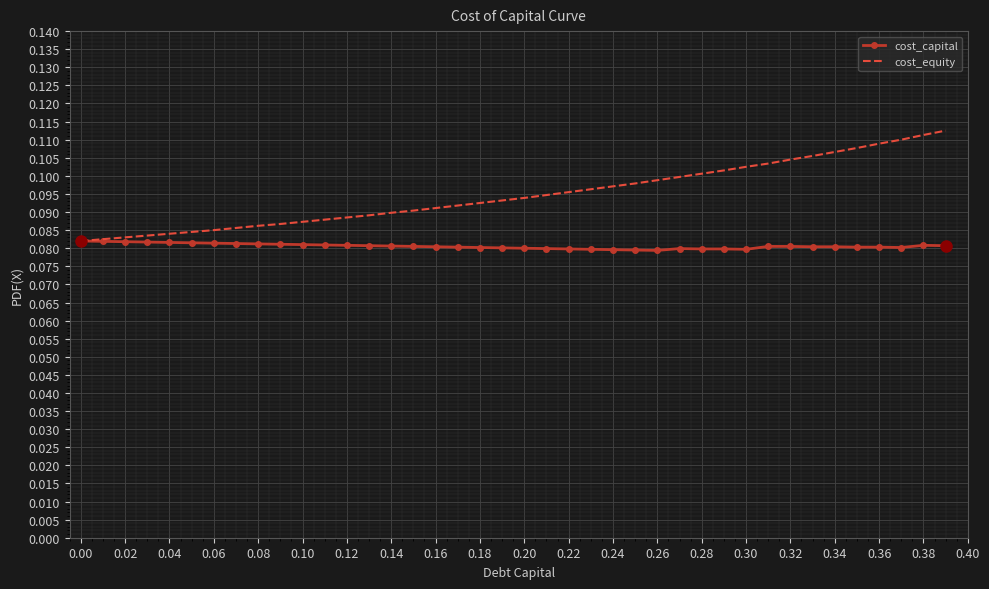

Which series has the largest total across all categories?

cost_equity